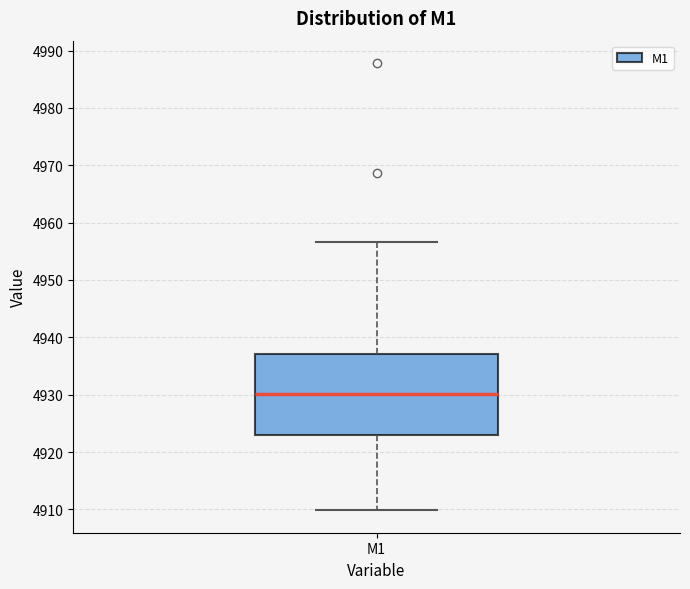

Where is the lower edge of the box for M1 on the y-axis? The values are not printed on the chart, so give them approximately, as read against the axis.

4923